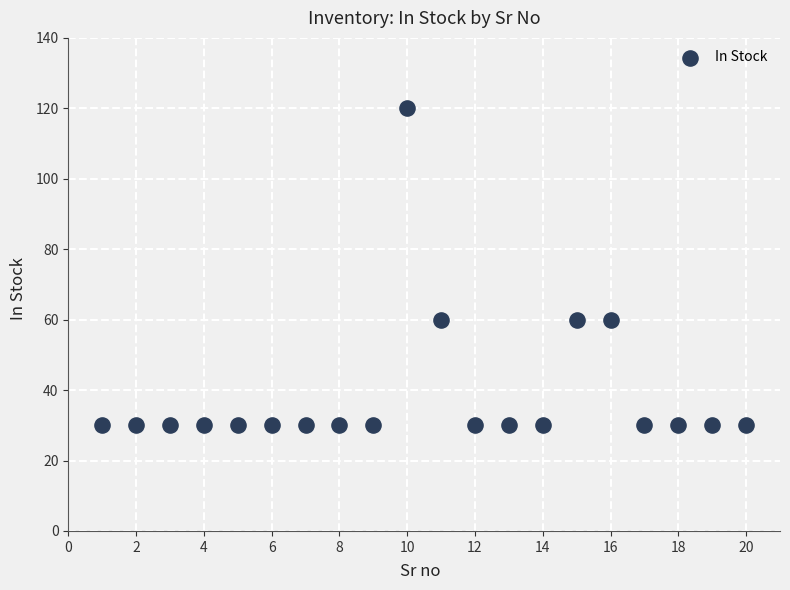

What is the range of Y values (max minus min)?

90